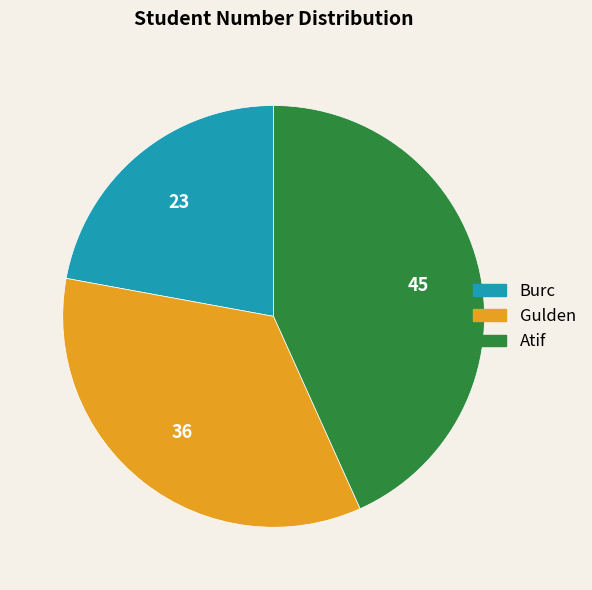

What is the ratio of the value at Burc to the value at Gulden?

0.6